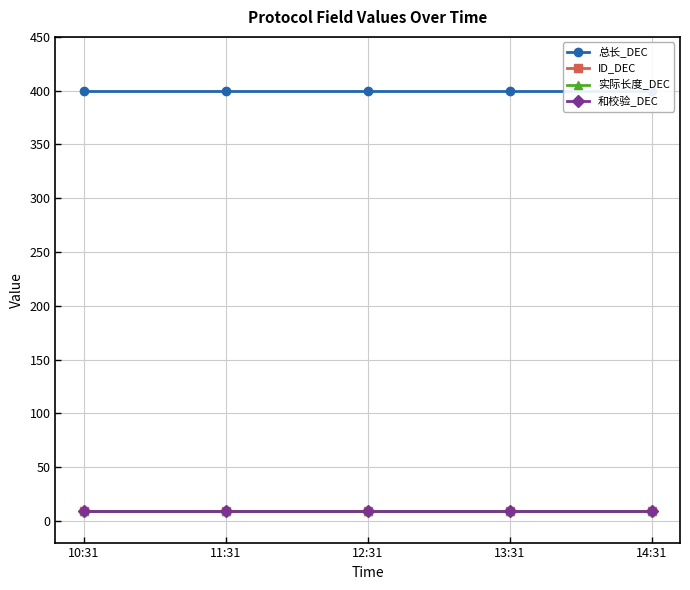

Is it true that ID_DEC equals 9 at 12:31?

True